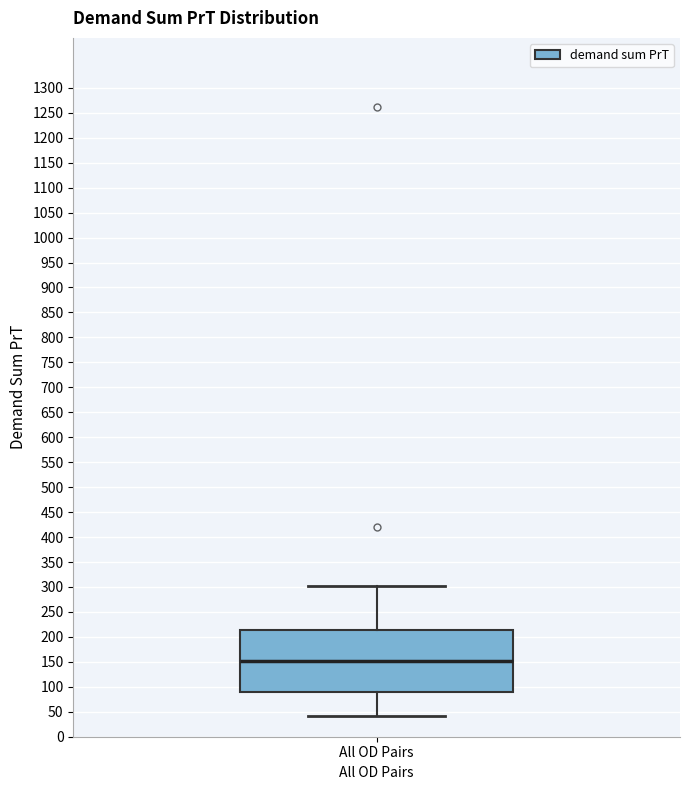

Transcribe this box plot: give where the median line is, the range the box spans, and where the two whiskers end, as read against the y-axis. The values are not printed on the chart, so give them approximately, as read against the axis.

median 150, box 90 to 215, whiskers 40 to 305